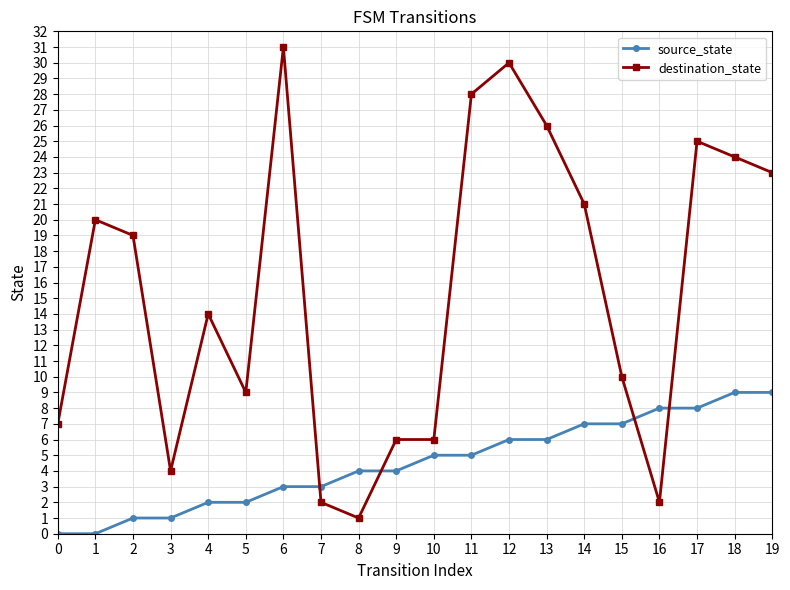

What is the spread (max minus min) of values at 5?

7